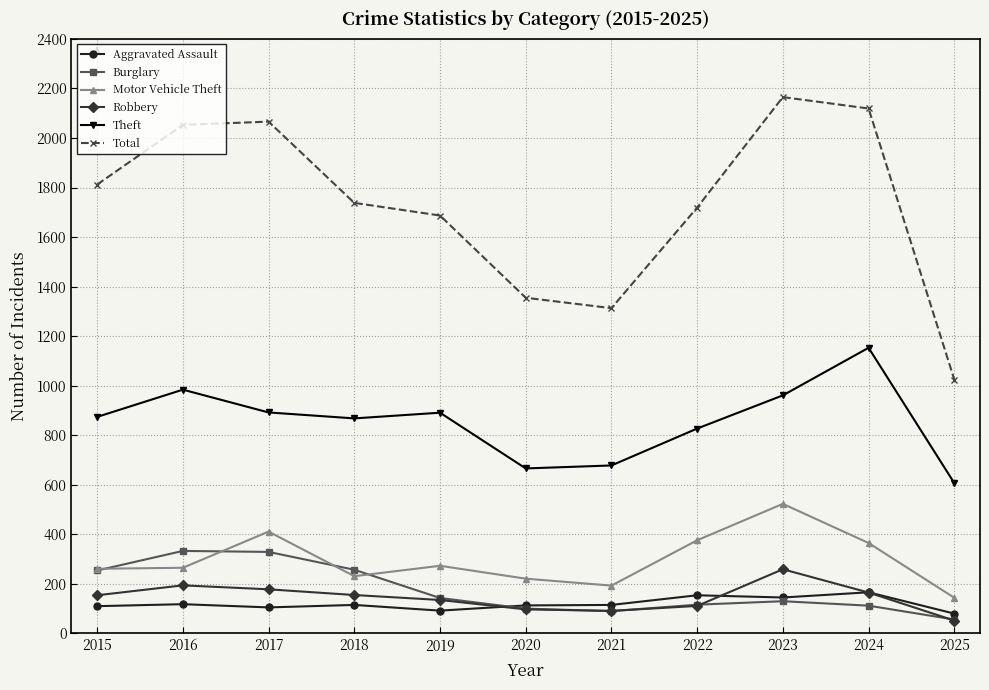

What is the difference between the maximum and minimum values in the Burglary series?

277